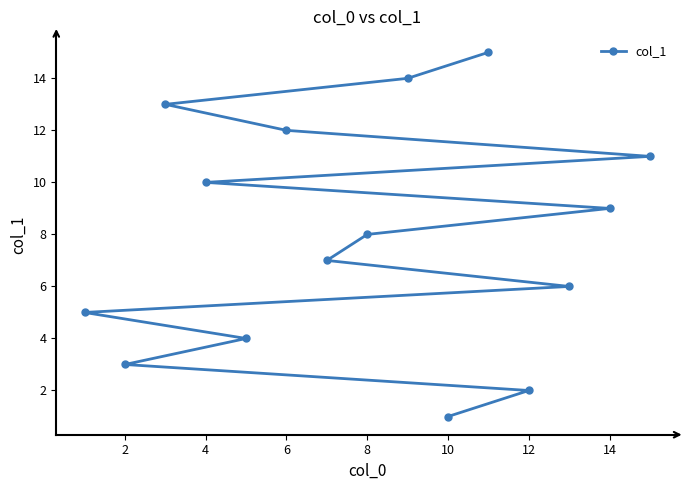

What is the average value?

8